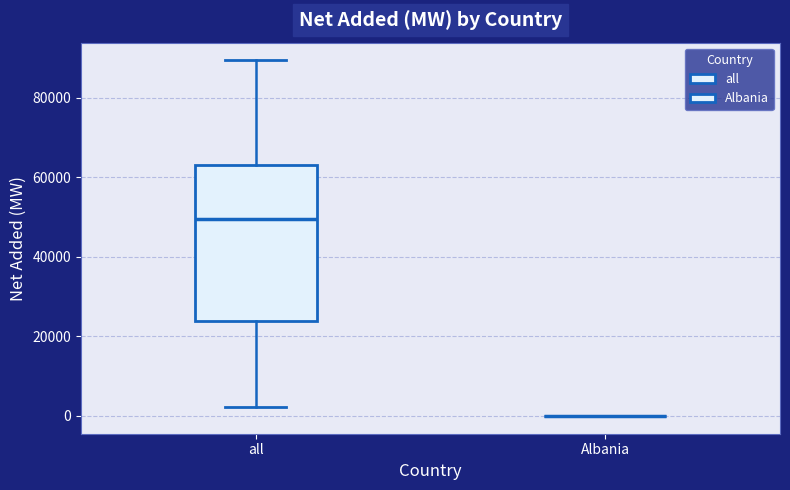

Where is the upper edge of the box for all on the y-axis? The values are not printed on the chart, so give them approximately, as read against the axis.

64000